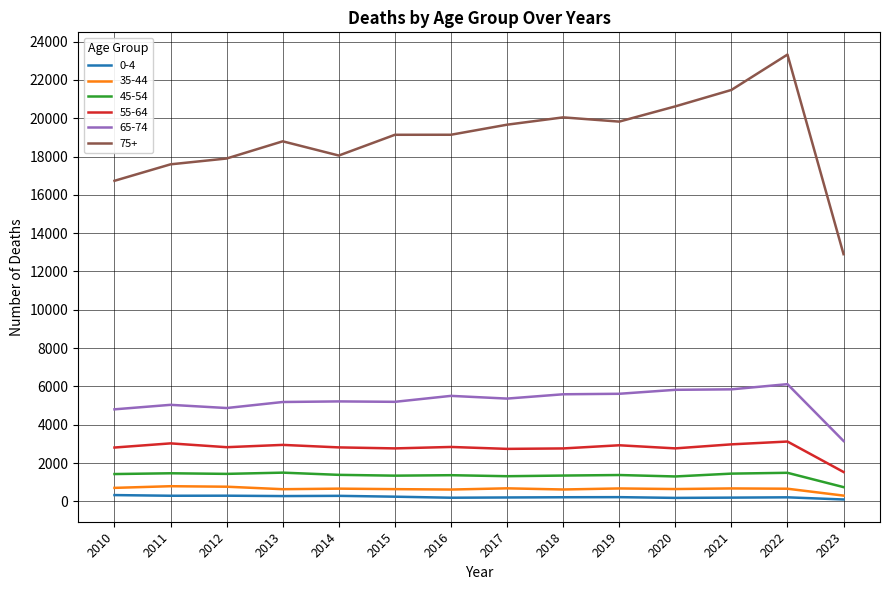

Which series has the widest spread of values?

75+